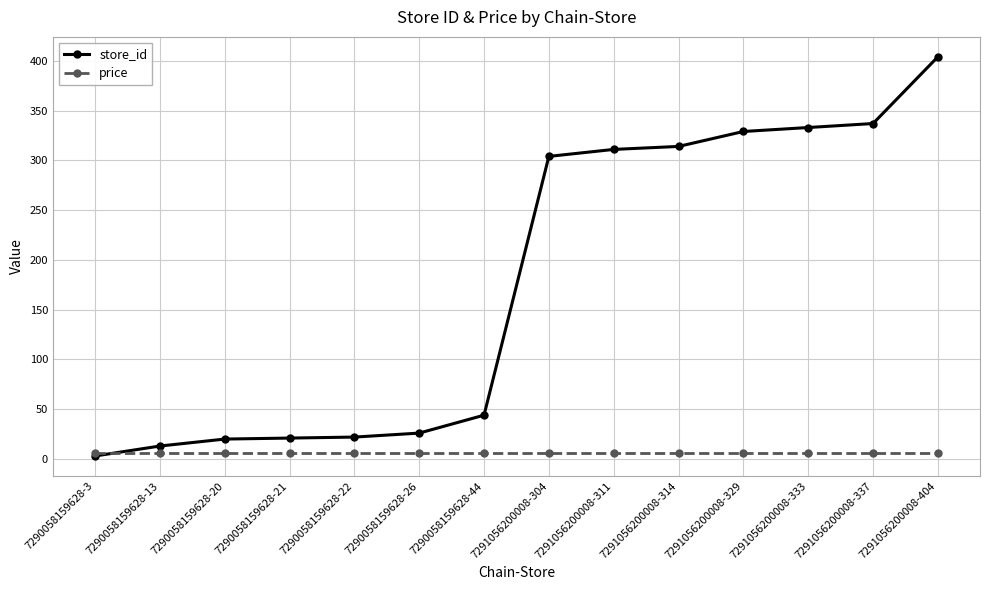

The price series shows 6 at 7290058159628-44. True or false?

True